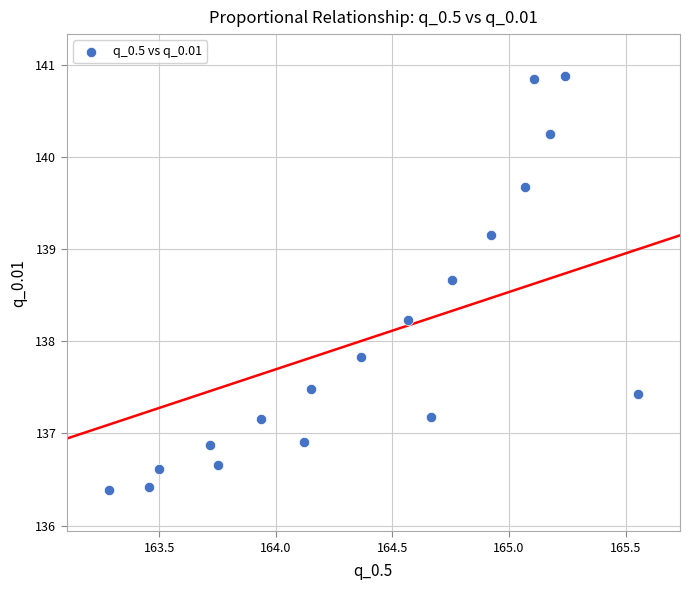

What is the range of X values (max minus min)?

2.3